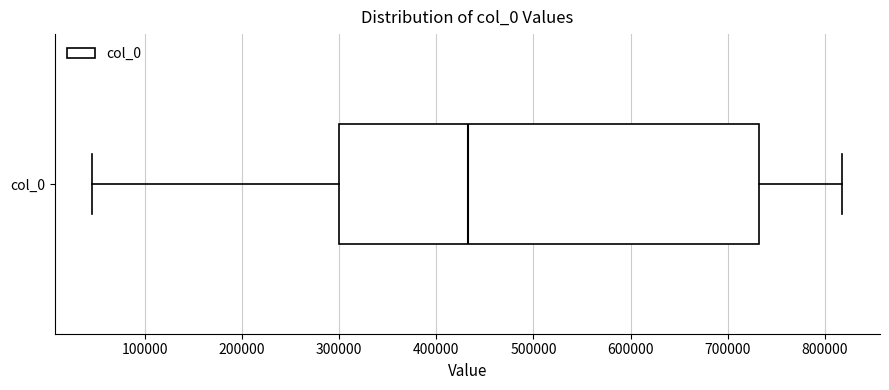

Where does the right whisker of the box for col_0 end on the x-axis? The values are not printed on the chart, so give them approximately, as read against the axis.

820000